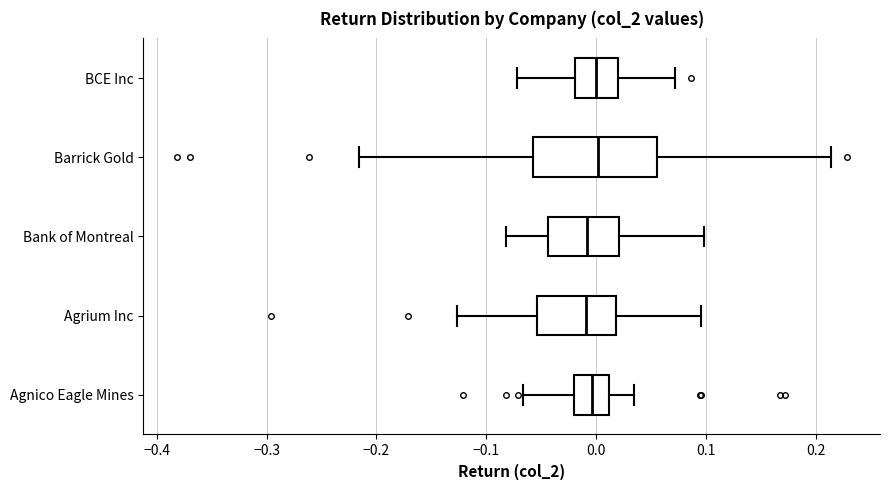

Where does the median line of the box for Bank of Montreal sit on the x-axis? The values are not printed on the chart, so give them approximately, as read against the axis.

-0.01